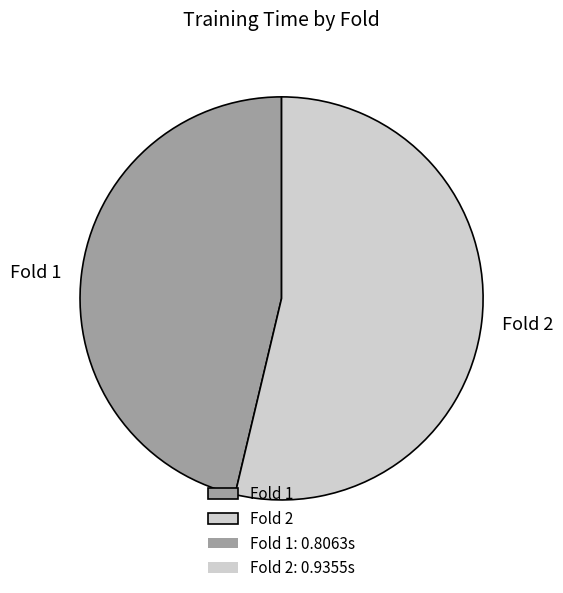

Which category accounts for the majority?

Fold 2